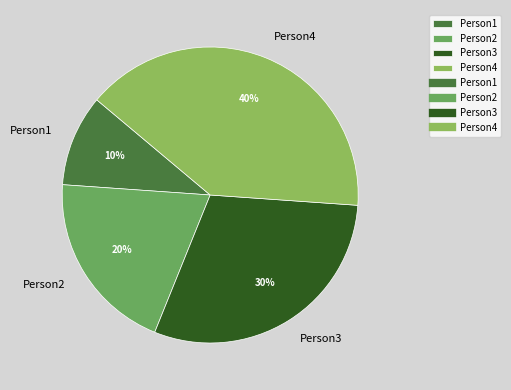

To the nearest percent, what portion does Person2 represent?

20%